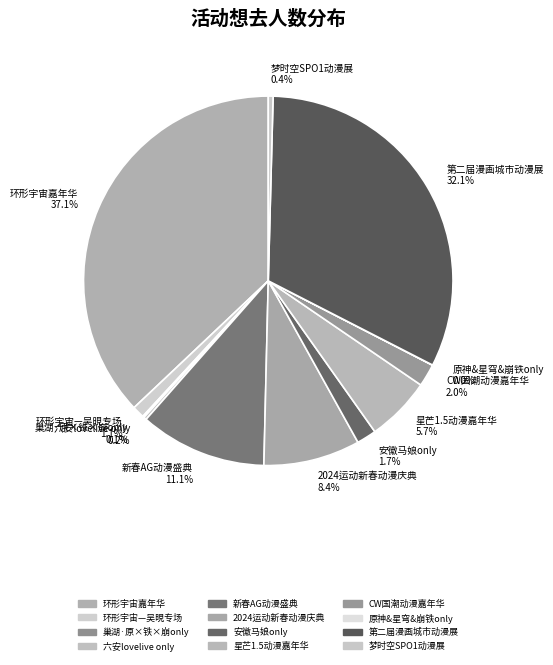

Between 安徽马娘only 1.7% and 2024运动新春动漫庆典 8.4%, which is larger?

2024运动新春动漫庆典 8.4%